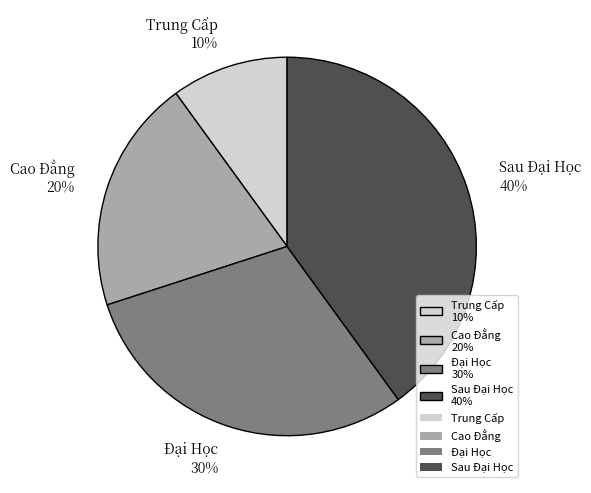

Count the number of slices in the pie.

4